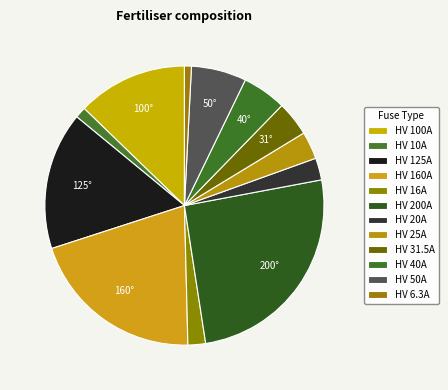

The HV 10A slice represents 13% of the pie. True or false?

False